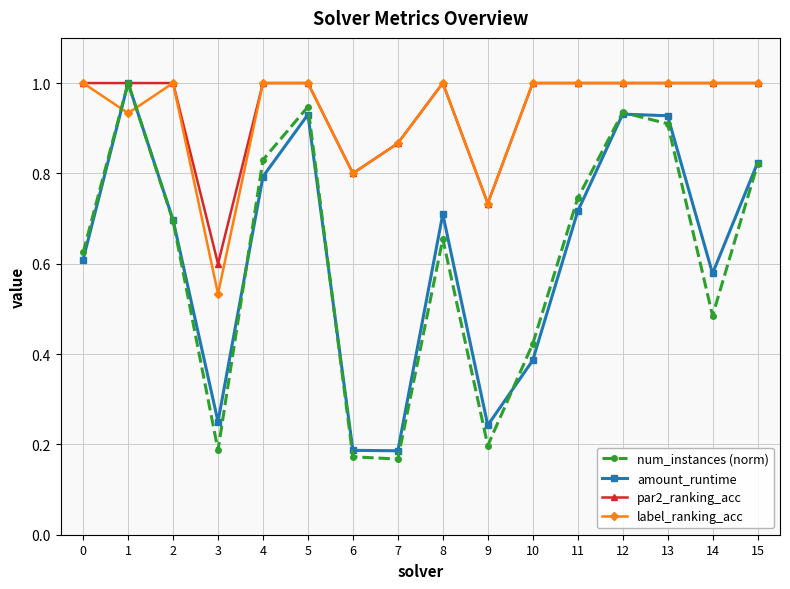

True or false: par2_ranking_acc has a value of 1.5 at 1.

False